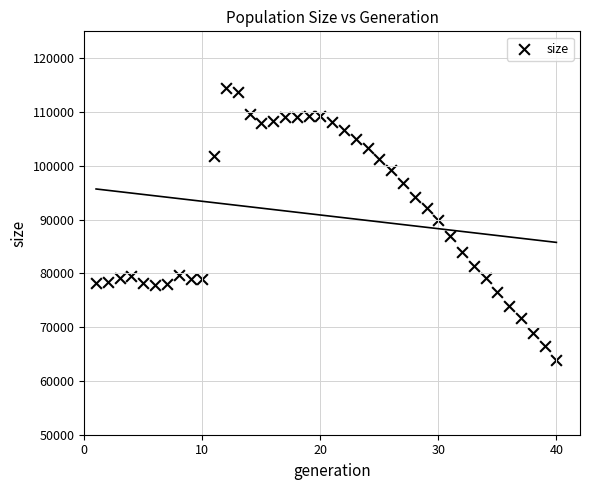

What Y value in the scatter plot is closest to 89203?

90014